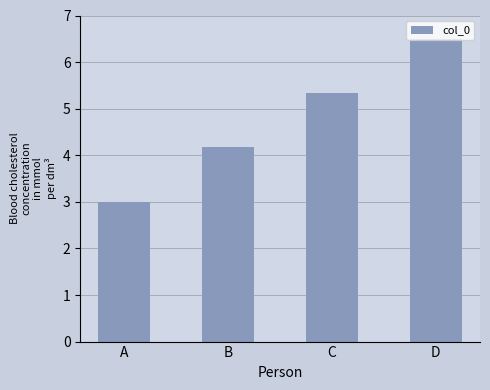

What is the value of the 2nd bar from the left?

4.2